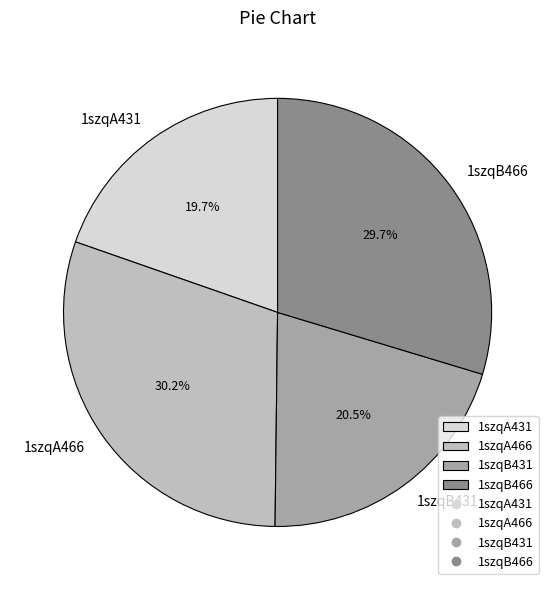

Is there a majority slice in this chart?

No